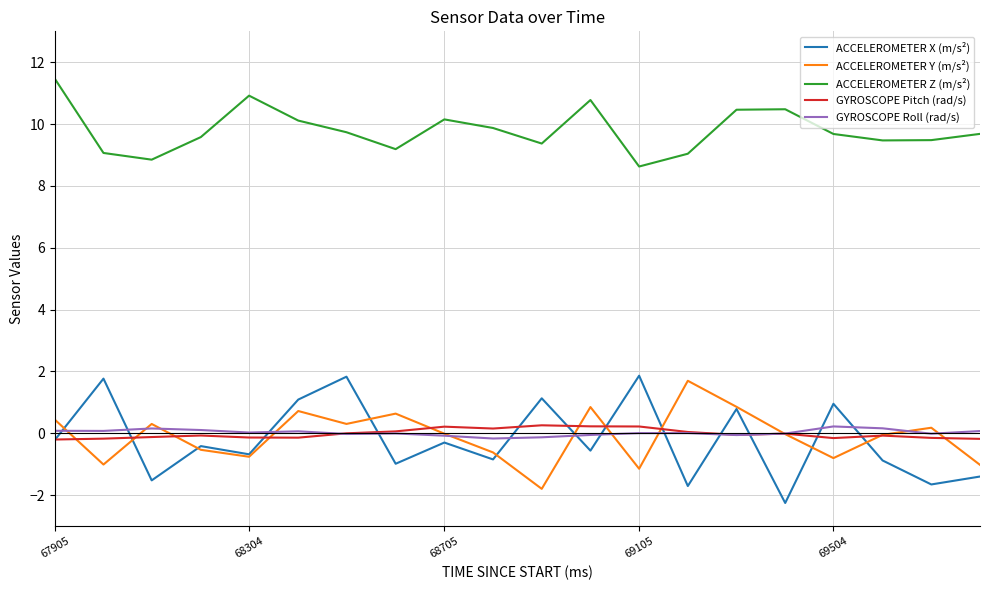

Which series has the widest spread of values?

ACCELEROMETER X (m/s²)